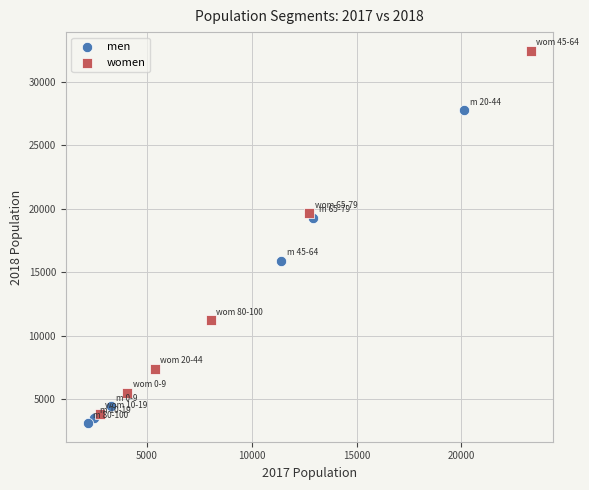

Which series has the largest Y range (max minus min)?

women